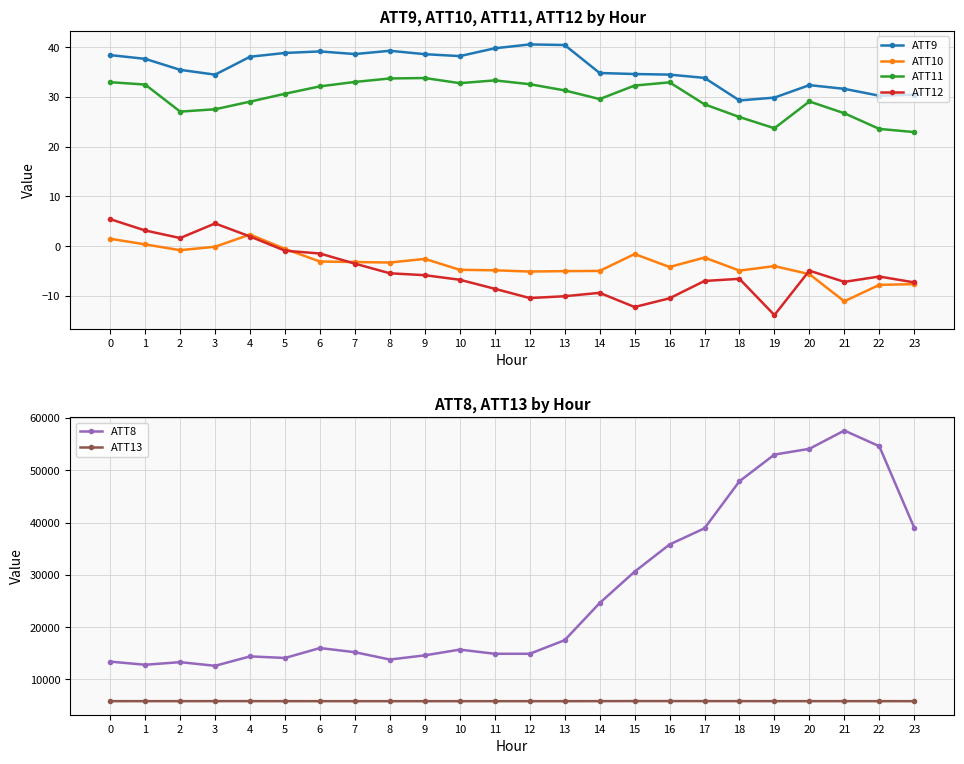

How many lines are shown in the chart?

6